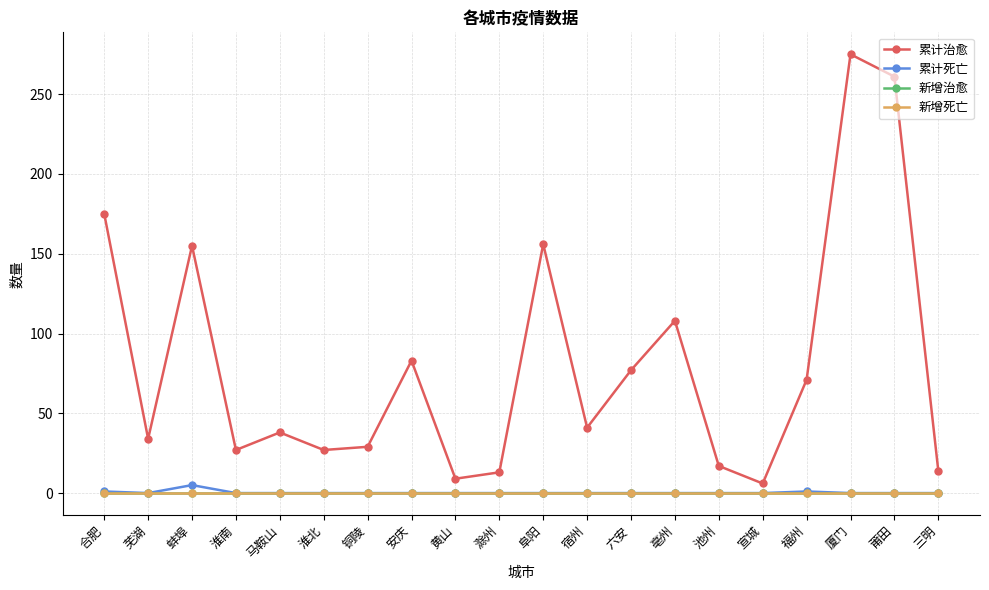

How many lines are shown in the chart?

4